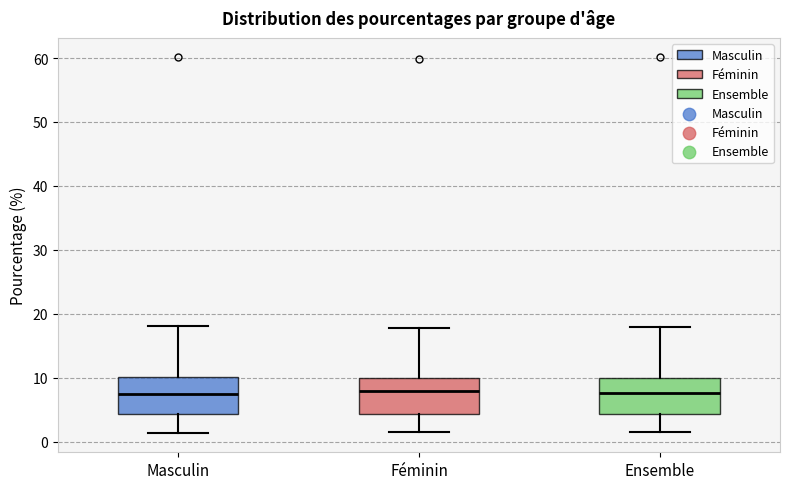

Reading left to right, transcribe this box plot: for each box, give where its median line is, the range the box spans, and where its two whiskers end, as read against the y-axis. The values are not printed on the chart, so give them approximately, as read against the axis.

Masculin: median 7, box 4 to 10, whiskers 1 to 18
Féminin: median 8, box 4 to 10, whiskers 2 to 18
Ensemble: median 8, box 4 to 10, whiskers 2 to 18